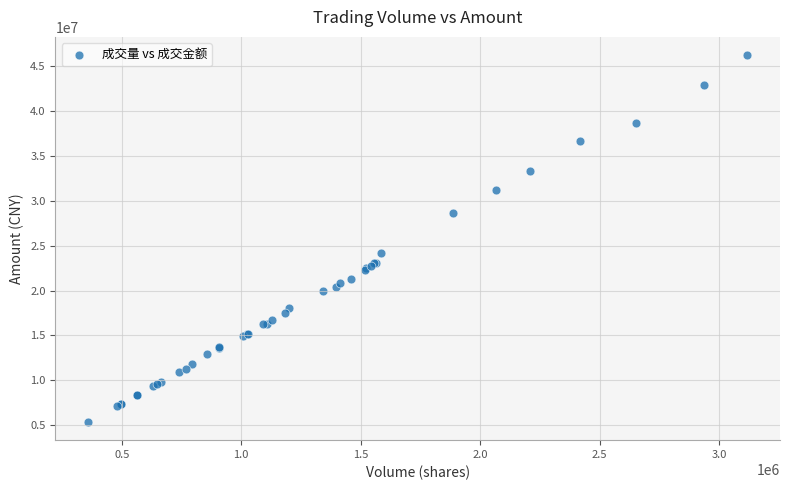

What Y value in the scatter plot is closest to 25801258?

24142413.1